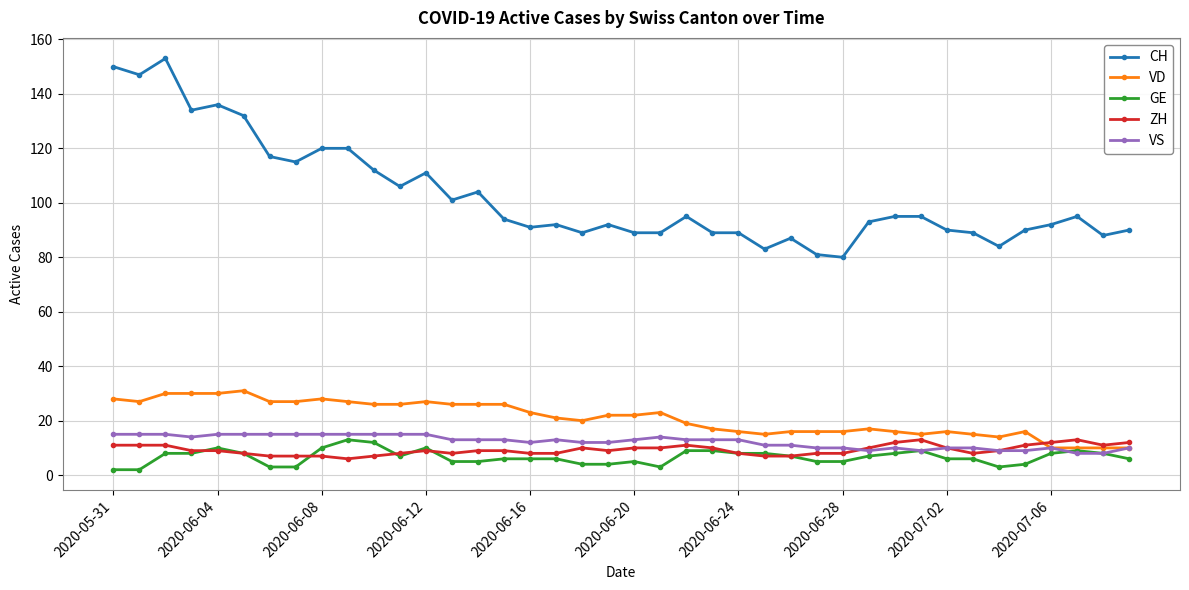

At how many categories does at least one series exceed 71?

40